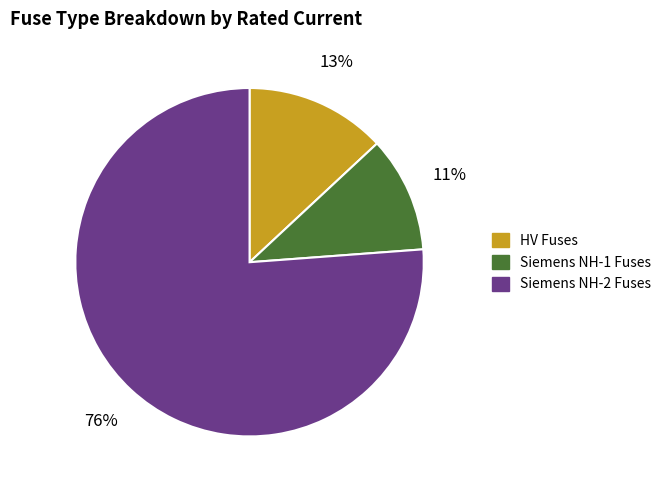

Is there a majority slice in this chart?

Yes